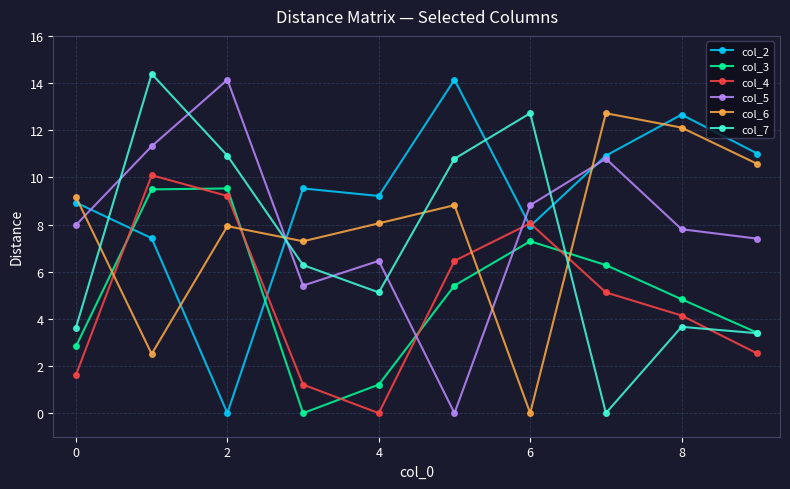

Which series has the largest total across all categories?

col_2